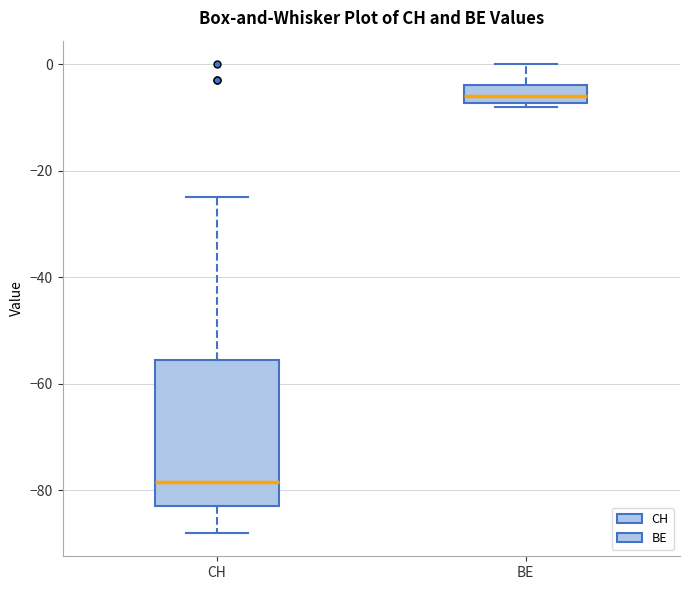

Which box is the tallest, from its lower edge to its upper edge?

CH